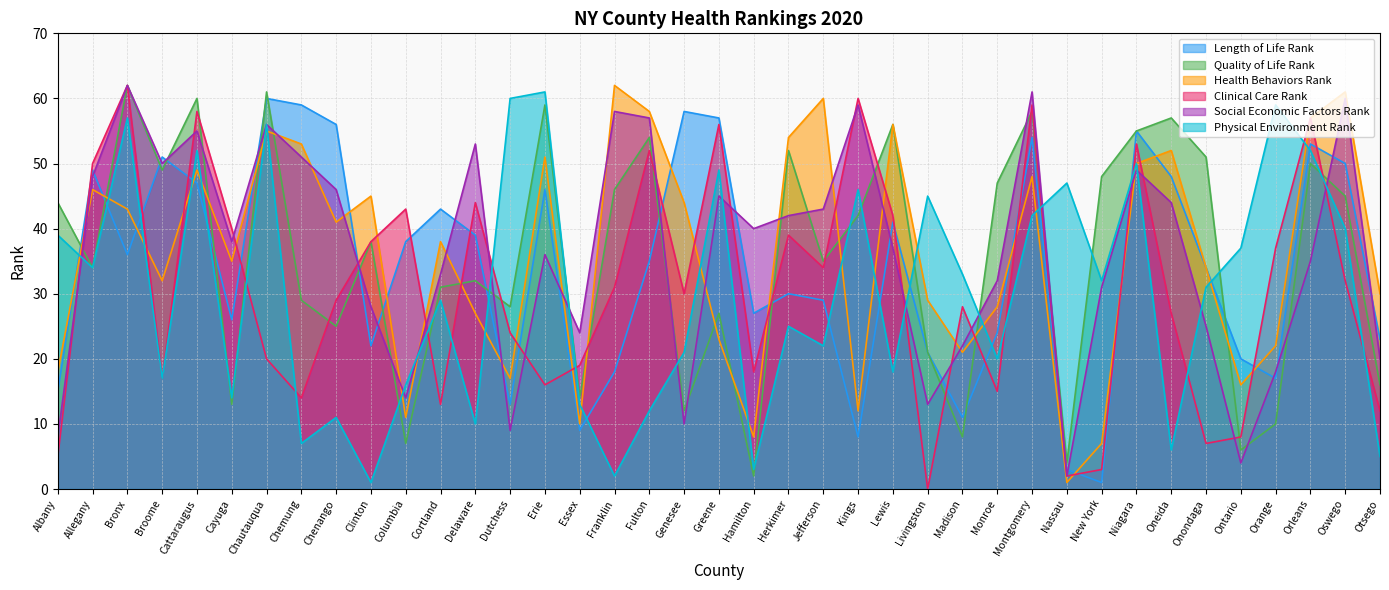

What is the difference between the maximum and minimum values in the Length_of_Life_Rank_2020 series?

59